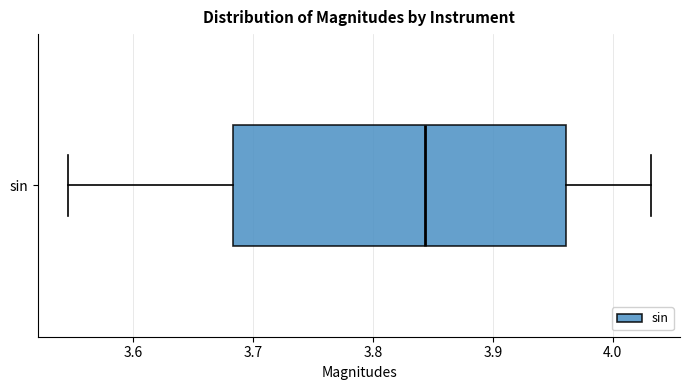

Transcribe this box plot: give where the median line is, the range the box spans, and where the two whiskers end, as read against the x-axis. The values are not printed on the chart, so give them approximately, as read against the axis.

median 3.84, box 3.68 to 3.96, whiskers 3.55 to 4.03